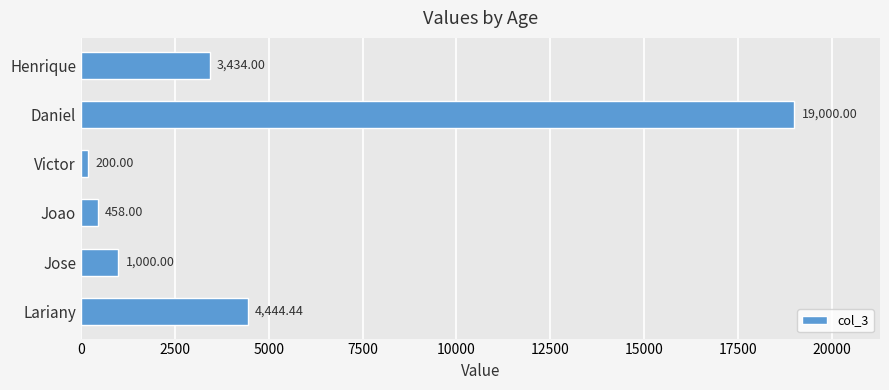

Rank the categories by value from lowest to highest.

Victor, Joao, Jose, Henrique, Lariany, Daniel